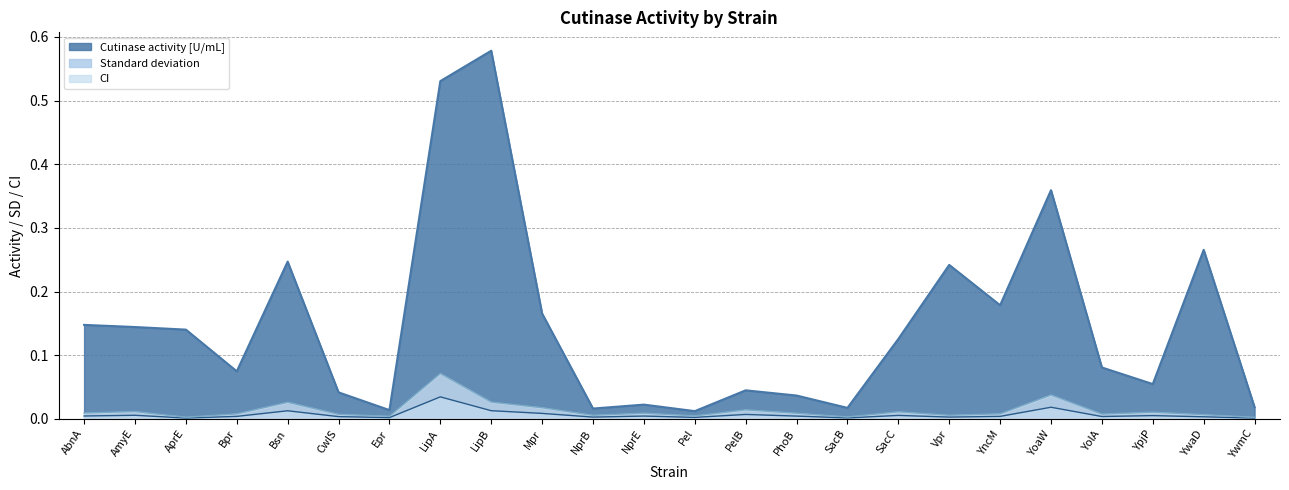

The Cutinase activity [U/mL] series shows 0.1 at SacC. True or false?

True